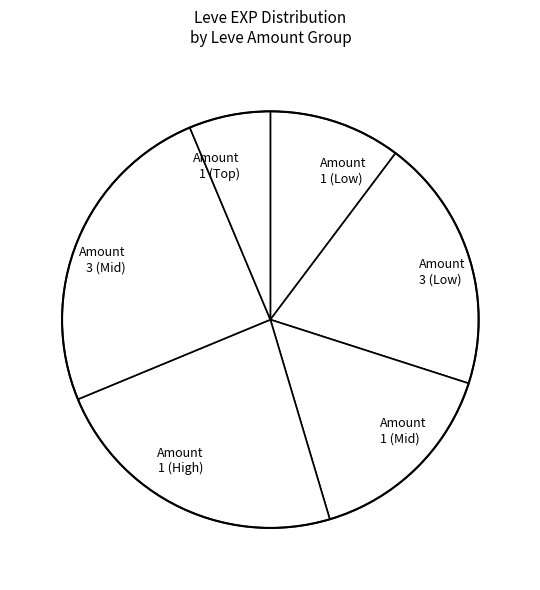

Rank the categories by value from lowest to highest.

Amount 1 (Top), Amount 1 (Low), Amount 1 (Mid), Amount 3 (Low), Amount 1 (High), Amount 3 (Mid)